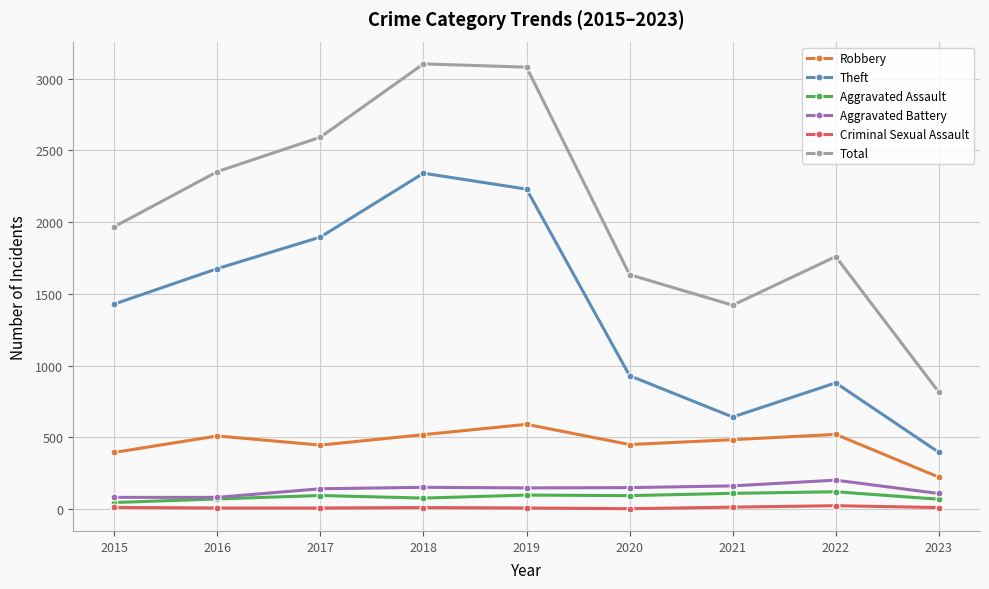

The value of Total at 2018 is 3103. True or false?

True